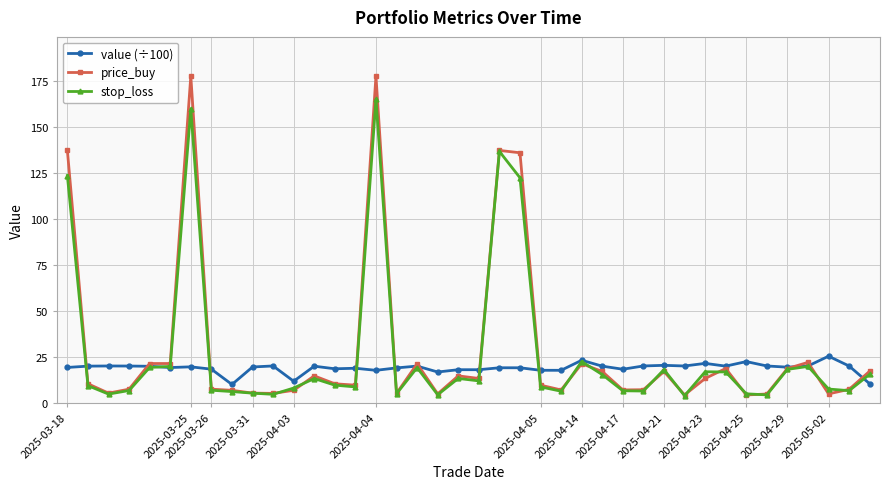

True or false: value (÷100) has more than 0 interior local peaks.

True